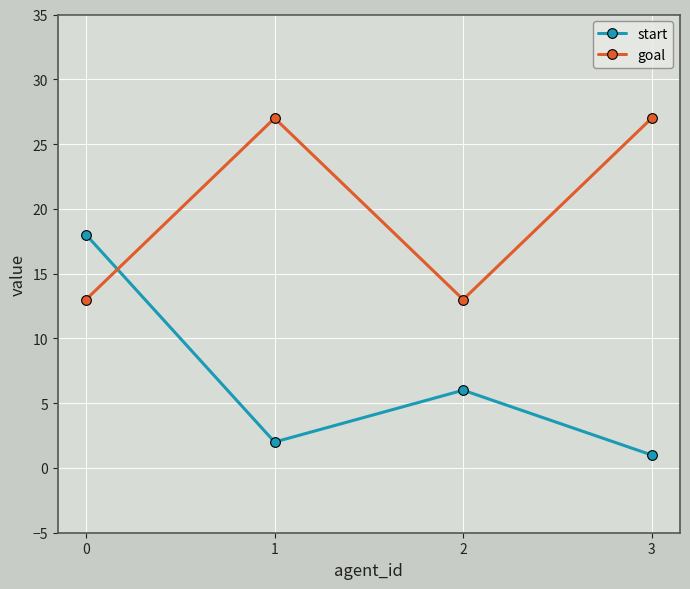

What is the difference between the maximum and second lowest values in the goal series?

14